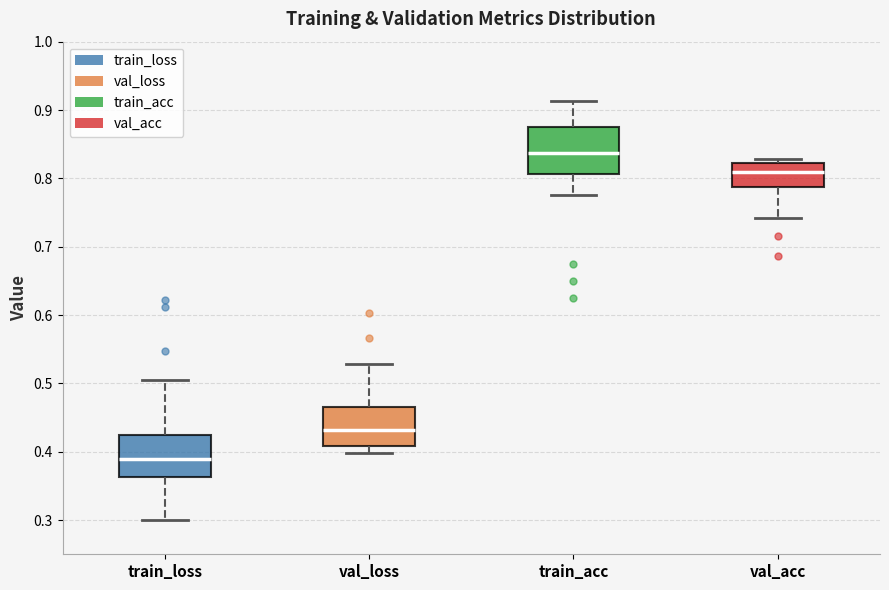

Reading left to right, read every box against the y-axis: the position of its median line, the range the box covers, and the ends of its whiskers. The values are not printed on the chart, so give them approximately, as read against the axis.

train_loss: median 0.39, box 0.36 to 0.42, whiskers 0.30 to 0.51
val_loss: median 0.43, box 0.41 to 0.47, whiskers 0.40 to 0.53
train_acc: median 0.84, box 0.81 to 0.88, whiskers 0.77 to 0.91
val_acc: median 0.81, box 0.79 to 0.82, whiskers 0.74 to 0.83